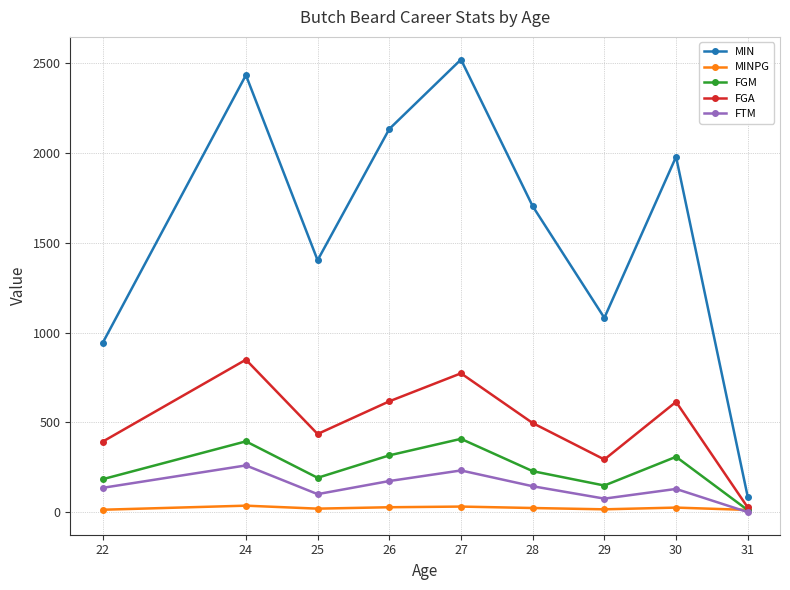

What are all the series names shown in the legend?

MIN, MINPG, FGM, FGA, FTM